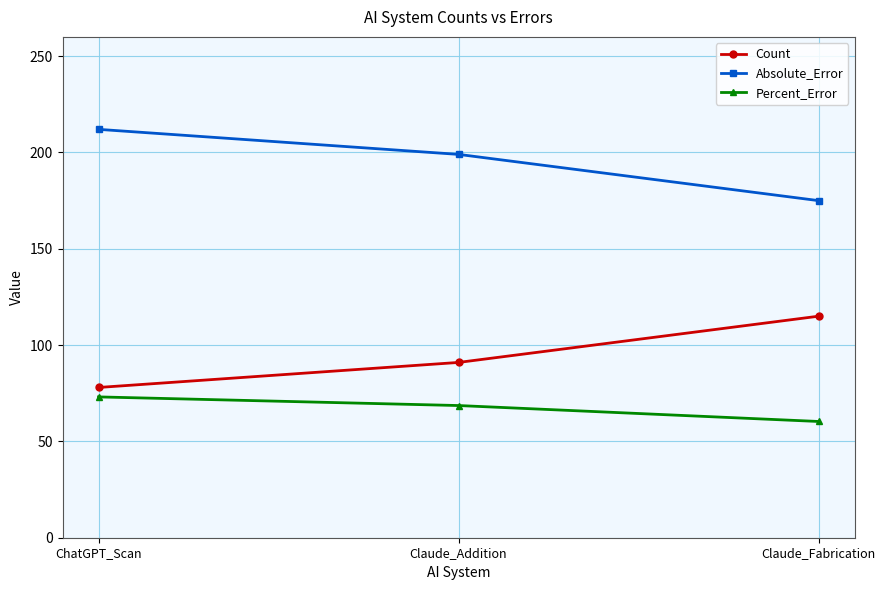

Rank the series by their maximum value, from lowest to highest.

Percent_Error, Count, Absolute_Error